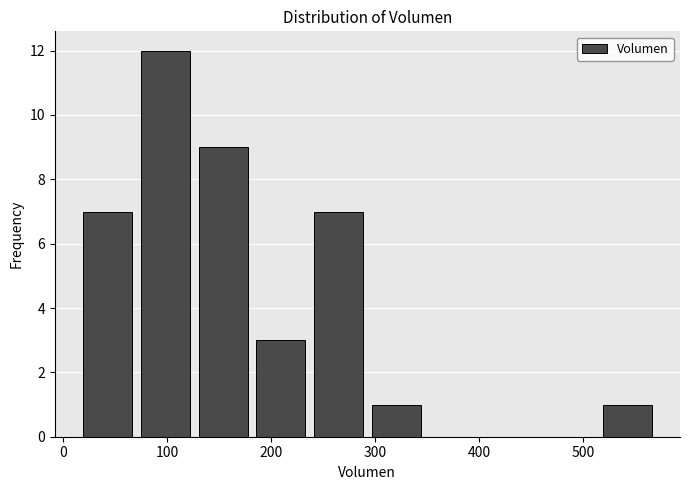

Reading left to right, transcribe this chart: for each bar, give the range it covers on the x-axis and its height. Neither the bar edges nor the heights are printed on the chart, so give them approximately, as read against the axes.

20 to 70: 7
70 to 130: 12
130 to 180: 9
180 to 240: 3
240 to 290: 7
290 to 350: 1
350 to 400: 0
400 to 460: 0
460 to 510: 0
510 to 570: 1